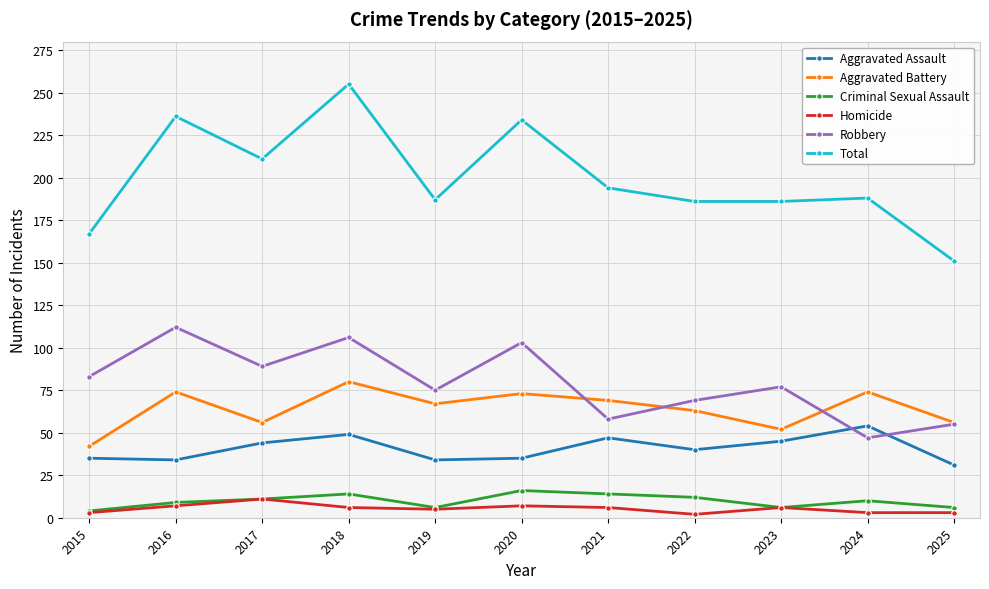

What is the value of the Criminal Sexual Assault point at the 8th from the left?

12